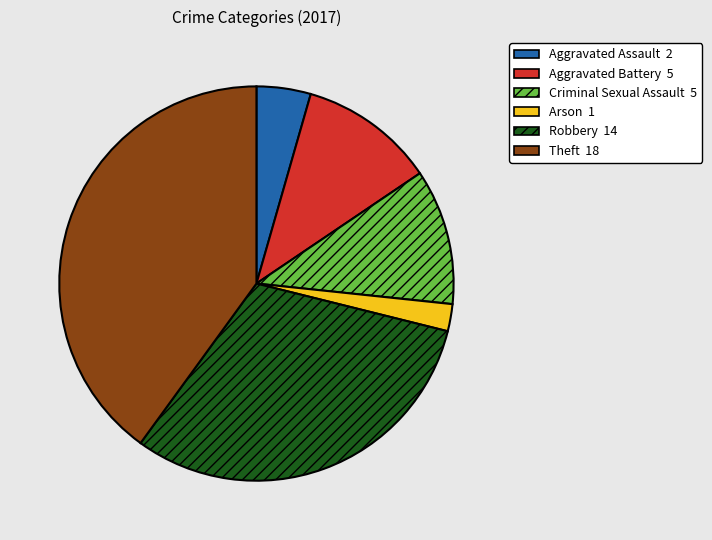

Is Aggravated Battery the majority of the pie?

No